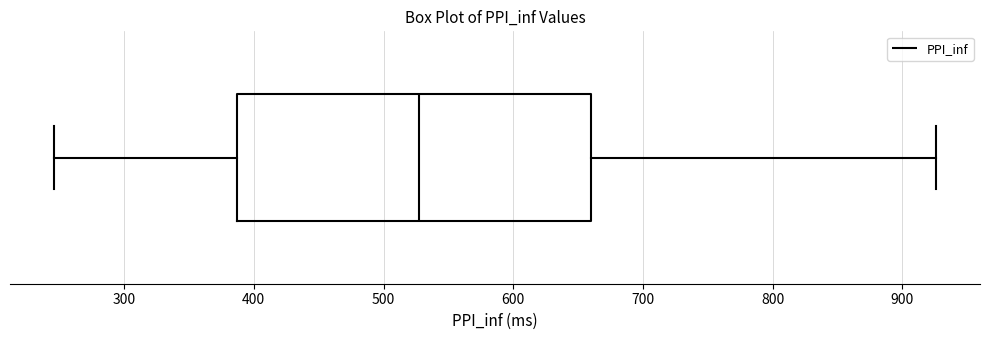

Read this box plot against the x-axis: the position of the median line, the range covered by the box, and the ends of both whiskers. The values are not printed on the chart, so give them approximately, as read against the axis.

median 530, box 390 to 660, whiskers 250 to 930